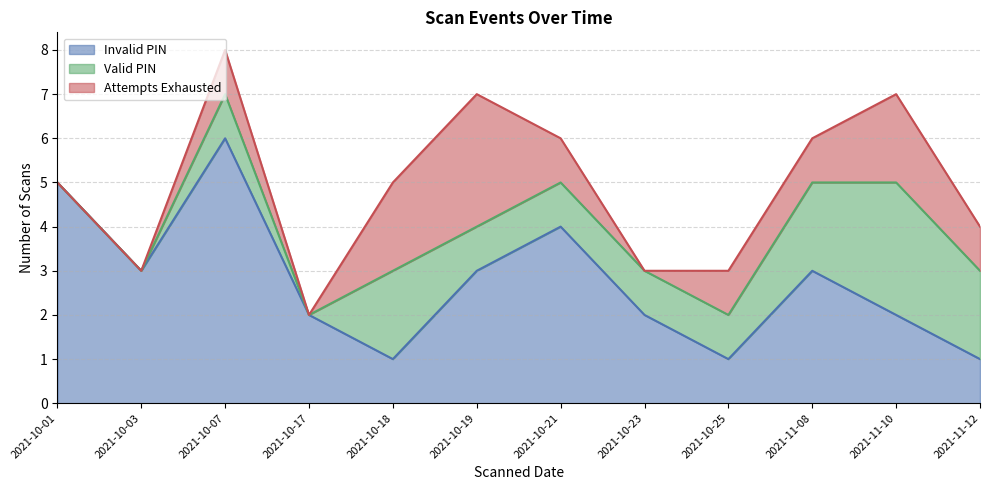

Reading left to right, extract all data points from this chart.

Invalid PIN: 2021-10-01=5	2021-10-03=3	2021-10-07=6	2021-10-17=2	2021-10-18=1	2021-10-19=3	2021-10-21=4	2021-10-23=2	2021-10-25=1	2021-11-08=3	2021-11-10=2	2021-11-12=1
Valid PIN: 2021-10-01=0	2021-10-03=0	2021-10-07=1	2021-10-17=0	2021-10-18=2	2021-10-19=1	2021-10-21=1	2021-10-23=1	2021-10-25=1	2021-11-08=2	2021-11-10=3	2021-11-12=2
Attempts Exhausted: 2021-10-01=0	2021-10-03=0	2021-10-07=1	2021-10-17=0	2021-10-18=2	2021-10-19=3	2021-10-21=1	2021-10-23=0	2021-10-25=1	2021-11-08=1	2021-11-10=2	2021-11-12=1